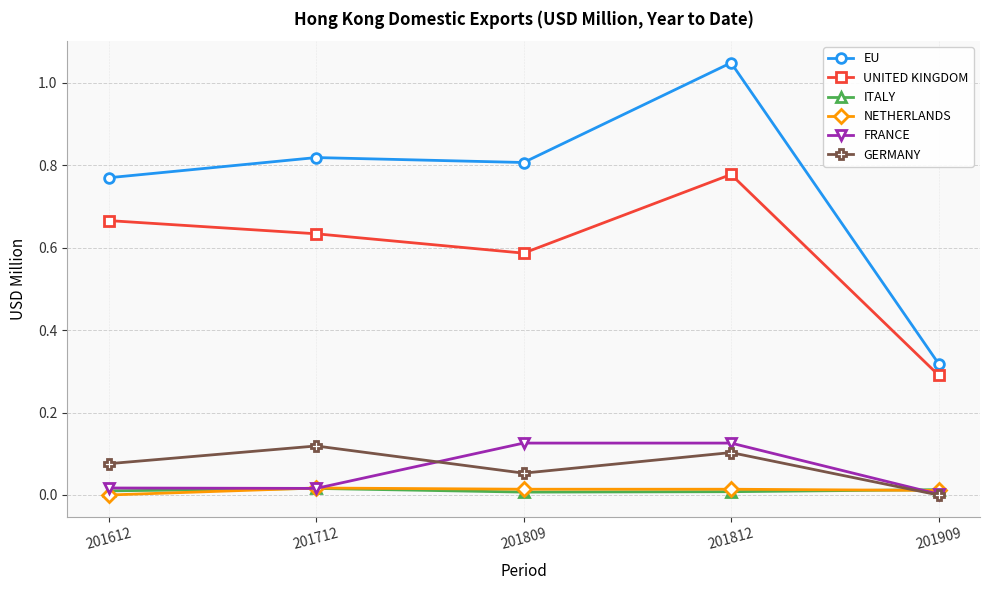

How many intersections are there between FRANCE and NETHERLANDS?

3